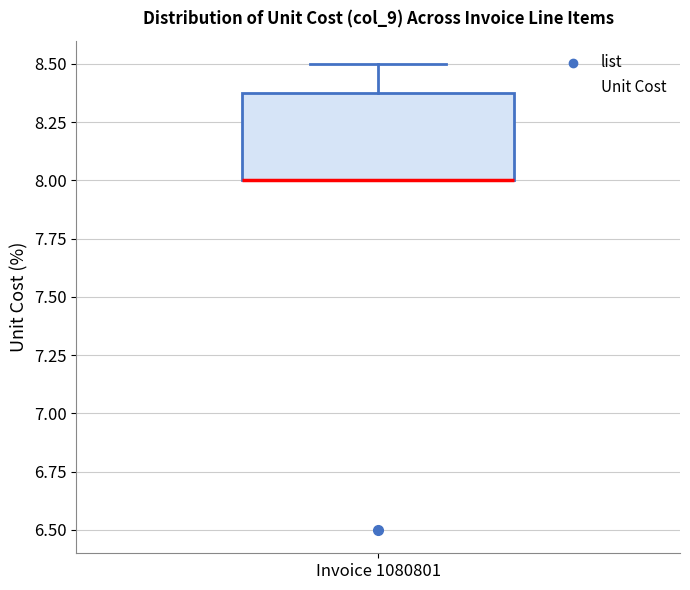

Read this box plot against the y-axis: the position of the median line, the range covered by the box, and the ends of both whiskers. The values are not printed on the chart, so give them approximately, as read against the axis.

median 8.0 (drawn on the box's lower edge), box 8.0 to 8.4, whiskers 8.0 to 8.5